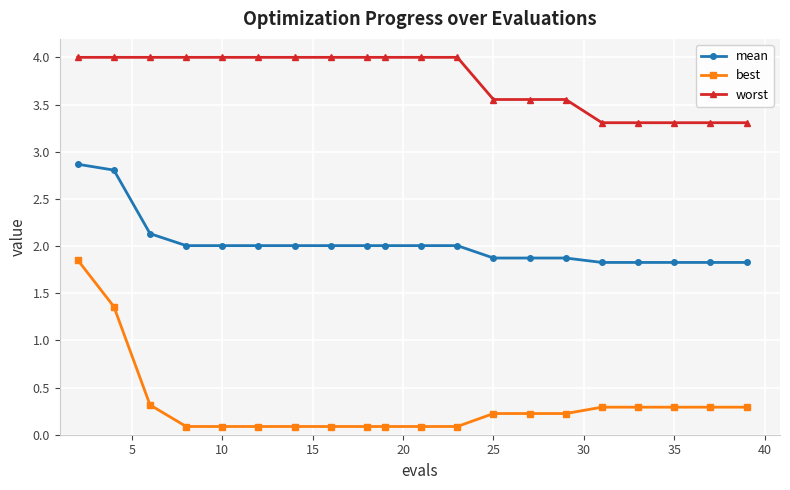

True or false: worst and mean cross at least once.

False